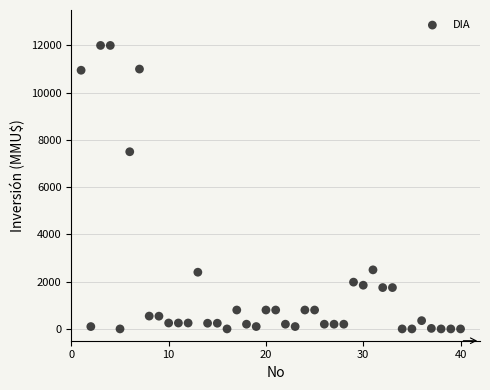

What is the range of Y values (max minus min)?

12000